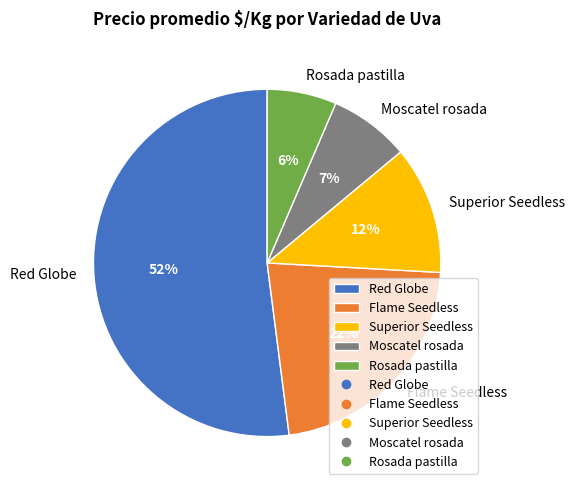

Is Red Globe the majority of the pie?

Yes